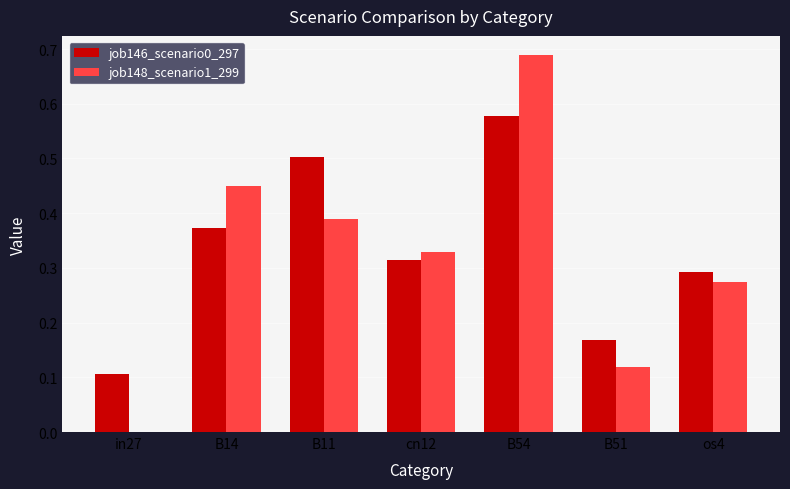

Which category has the highest value in the job146_scenario0_297 series?

B54